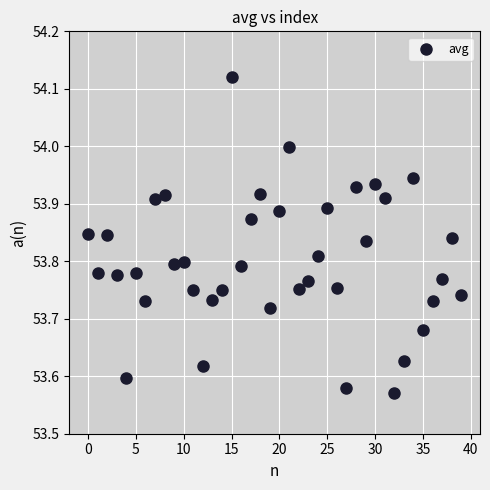

What is the range of Y values (max minus min)?

0.5